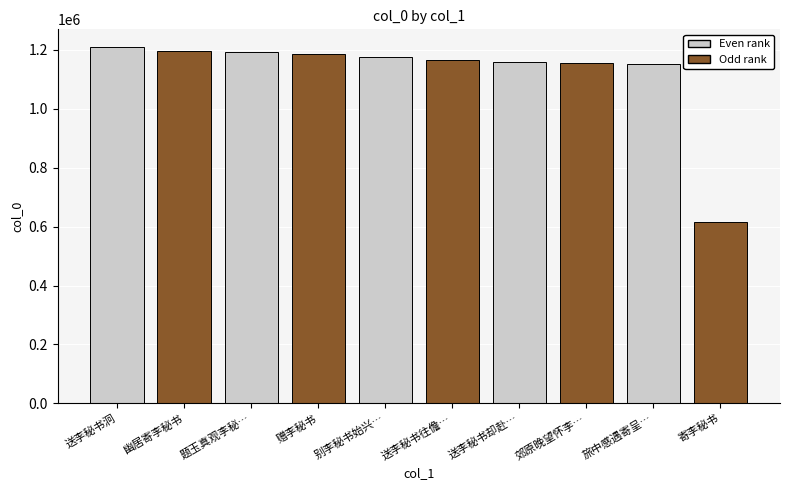

What value does the data have at 送李秘书泂, to the nearest 50?

1208200